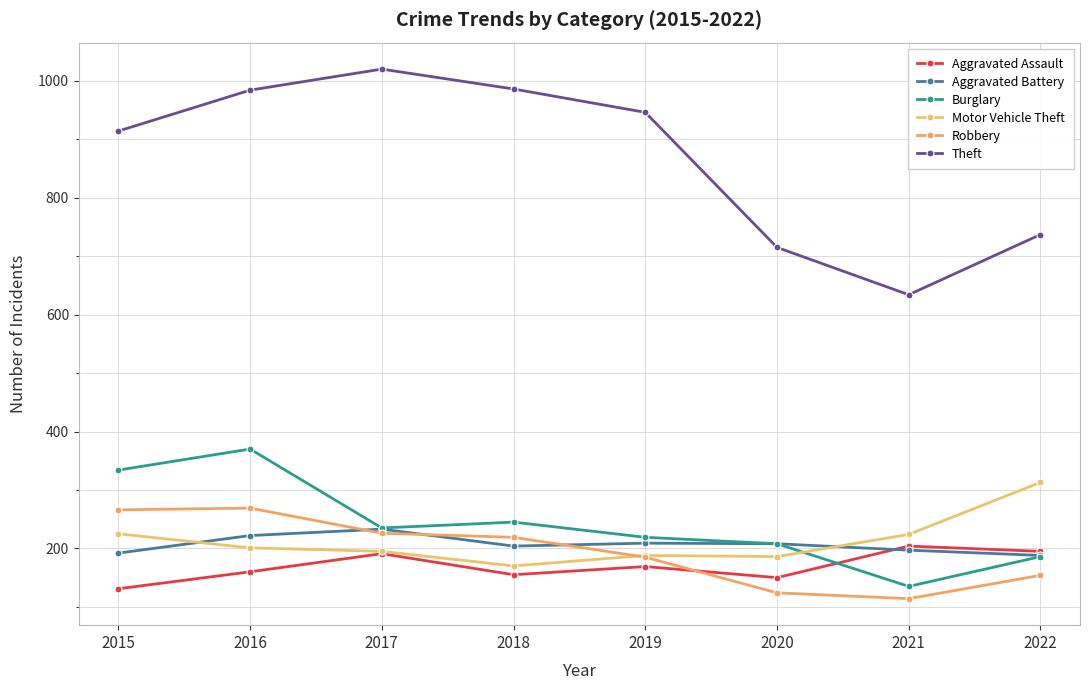

Which series changed the most between 2017 and 2019?

Theft